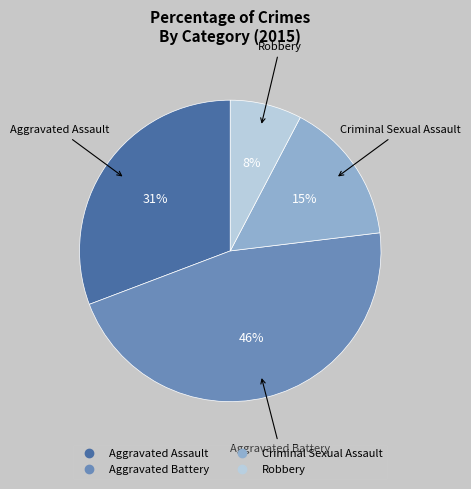

Count the number of slices in the pie.

4